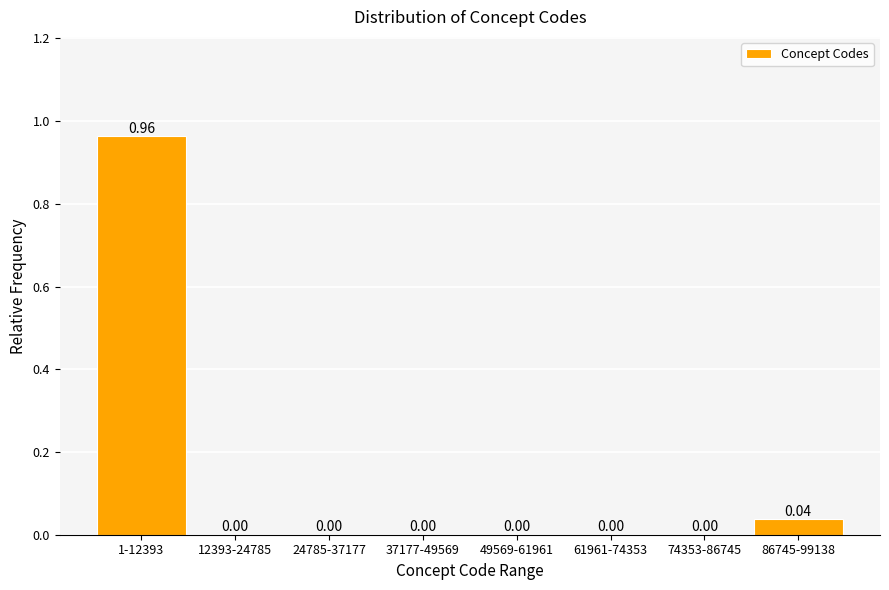

Between 86745-99138 and 49569-61961, which is larger?

86745-99138